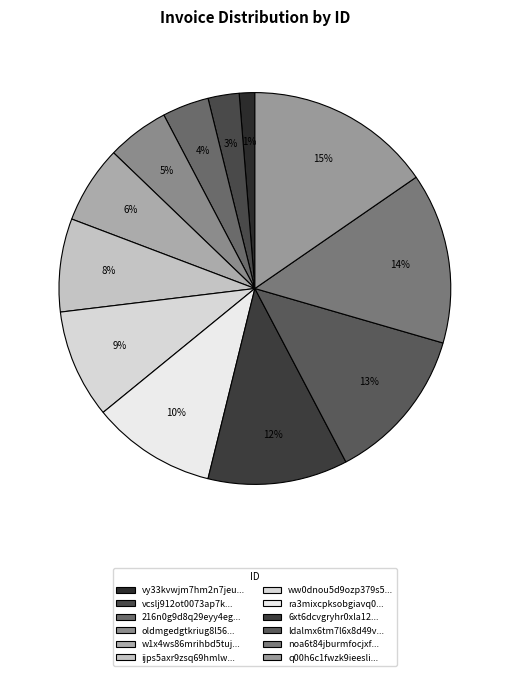

Rank the categories by value from highest to lowest.

q00h6c1fwzk9ieesli8ks, noa6t84jburmfocjxf7b, ldalmx6tm7l6x8d49vjo, 6xt6dcvgryhr0xla12gbkr, ra3mixcpksobgiavq0byh9, ww0dnou5d9ozp379s5l13d, ijps5axr9zsq69hmlwdokg, w1x4ws86mrihbd5tujcv1, oldmgedgtkriug8l56olde, 216n0g9d8q29eyy4eguz75, vcslj912ot0073ap7kfhkhx, vy33kvwjm7hm2n7jeulfi